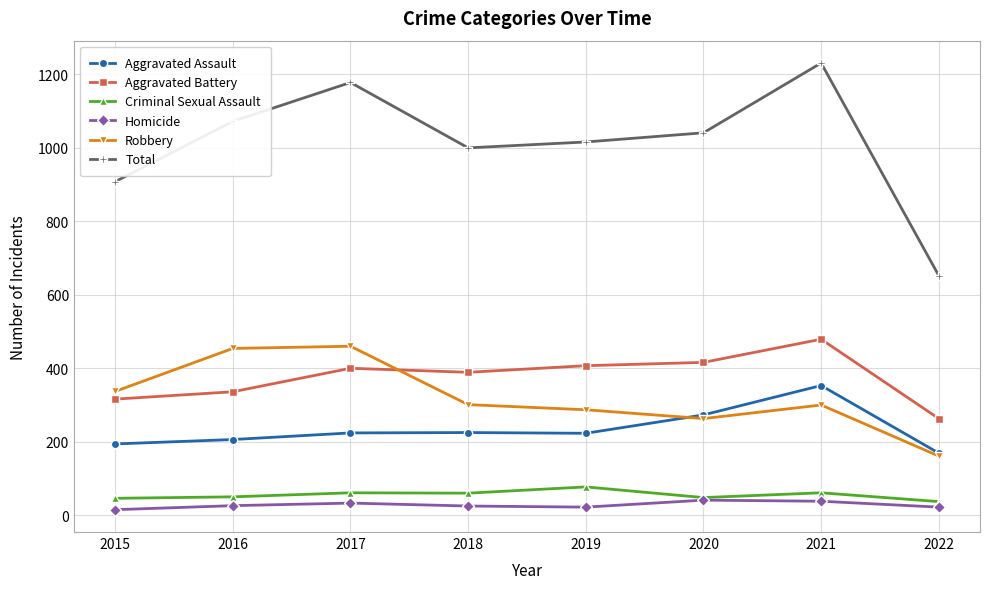

What is the maximum value for Criminal Sexual Assault?

77